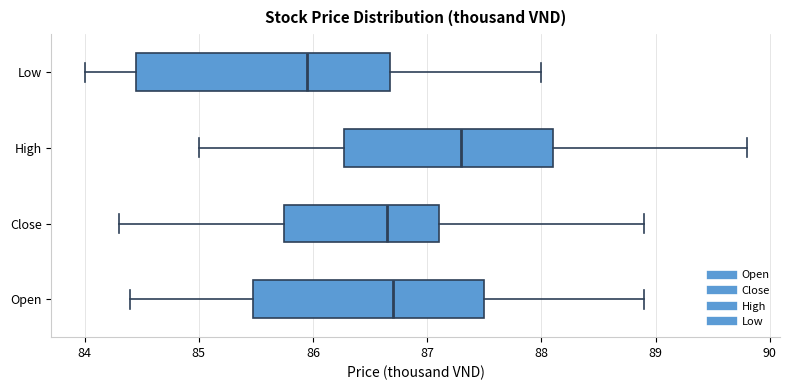

Reading bottom to top, read every box against the x-axis: the position of its median line, the range the box covers, and the ends of its whiskers. The values are not printed on the chart, so give them approximately, as read against the axis.

Open: median 86.7, box 85.5 to 87.5, whiskers 84.4 to 88.9
Close: median 86.7, box 85.8 to 87.1, whiskers 84.3 to 88.9
High: median 87.3, box 86.3 to 88.1, whiskers 85.0 to 89.8
Low: median 86.0, box 84.5 to 86.7, whiskers 84.0 to 88.0